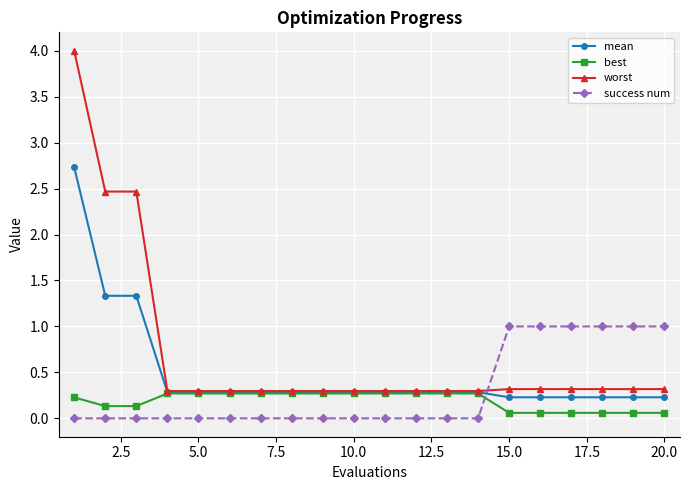

How many intersections are there between success num and best?

1